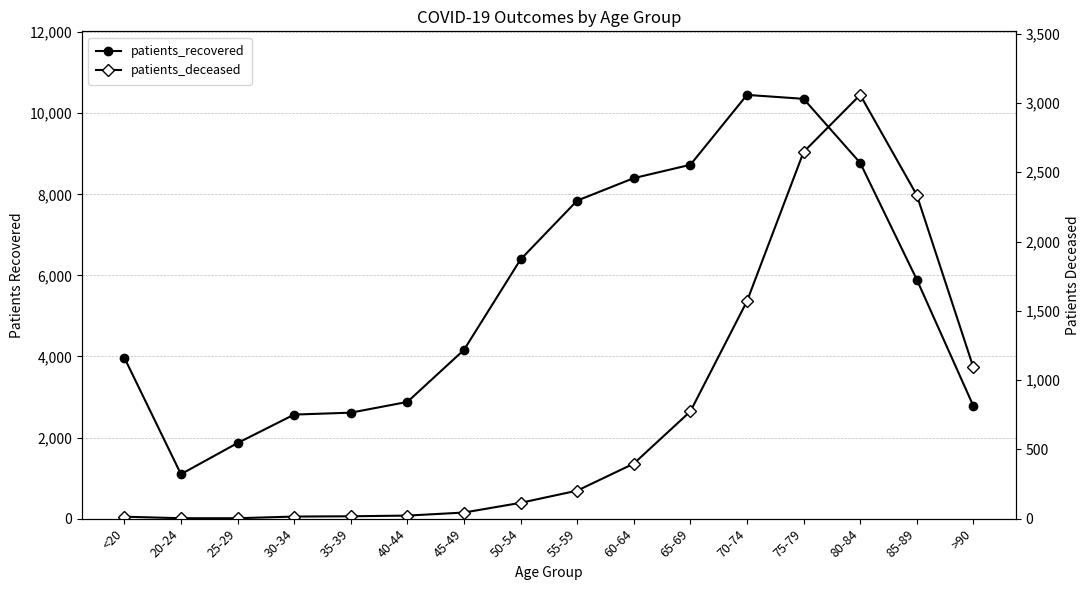

True or false: patients_recovered has a value of 4388 at 40-44.

False